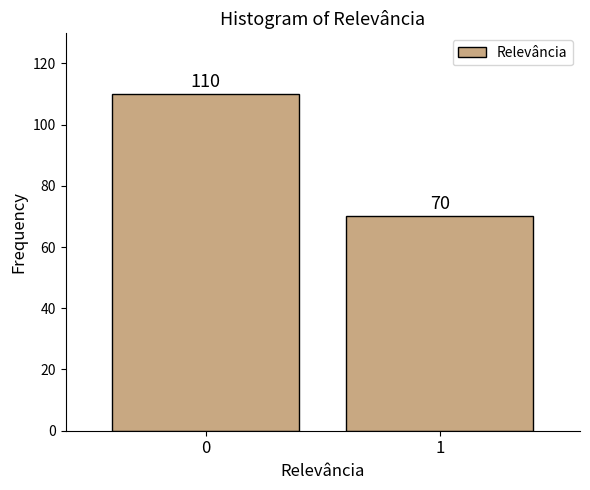

Reading left to right, list all the values displayed in this chart.

110	70